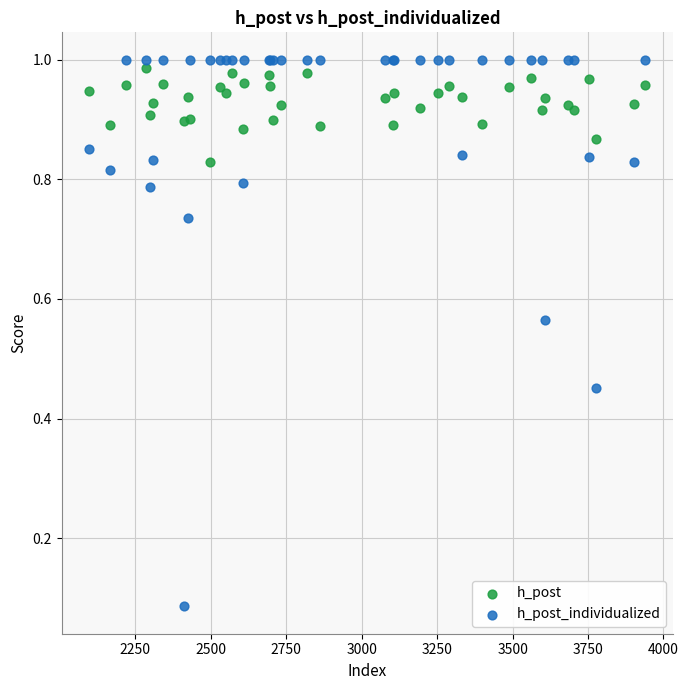

Which series has the widest spread of Y values?

h_post_individualized